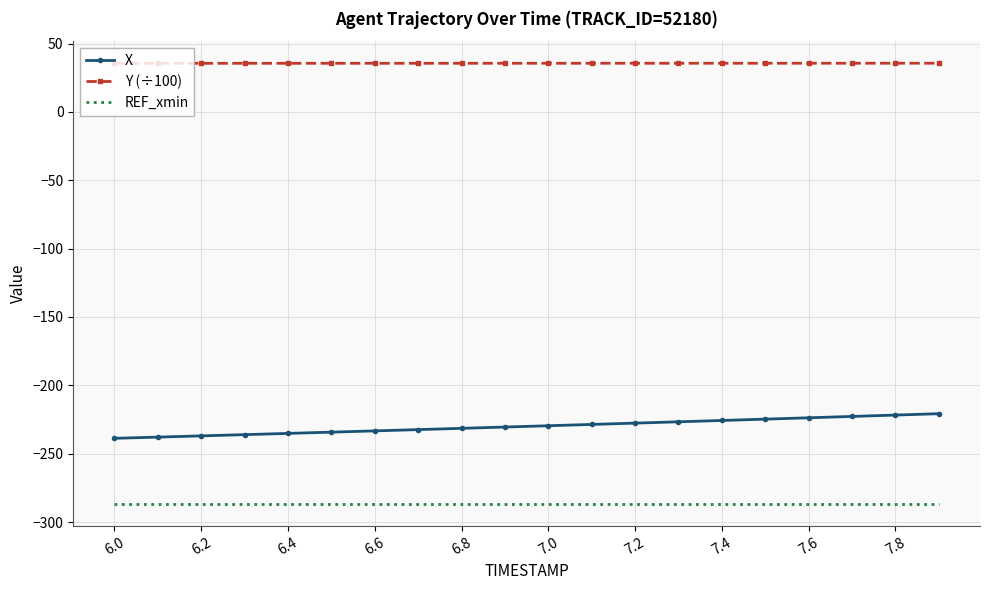

True or false: X and REF_xmin intersect in this chart.

False